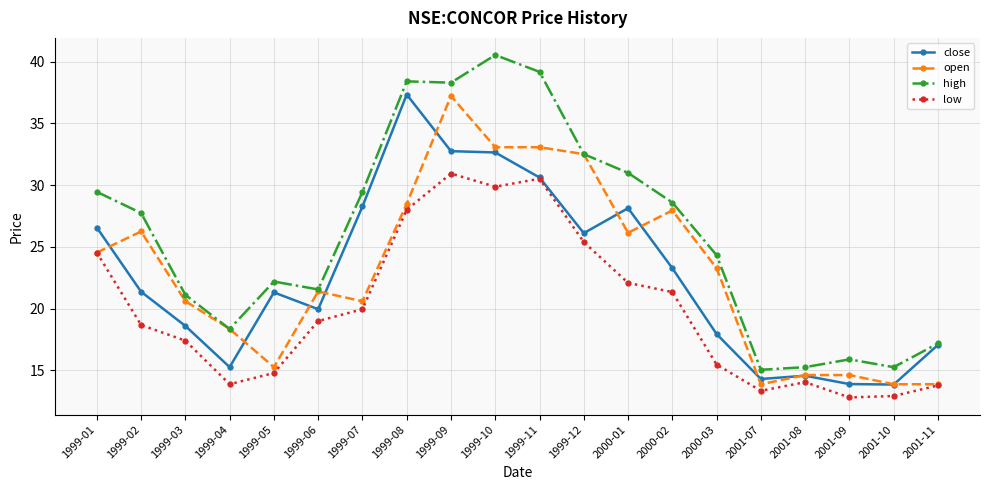

Rank the series at 1999-03 from highest to lowest value.

high, open, close, low